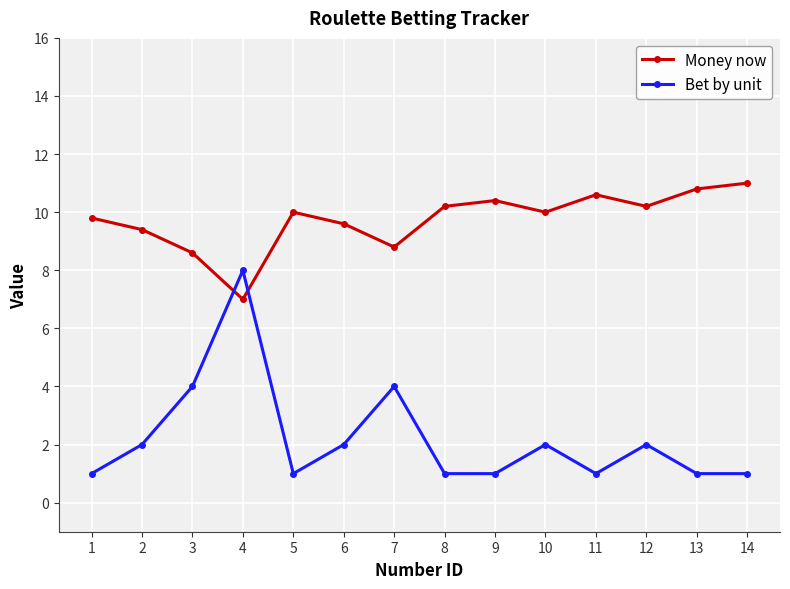

Where is the first local maximum for Bet by unit?

4